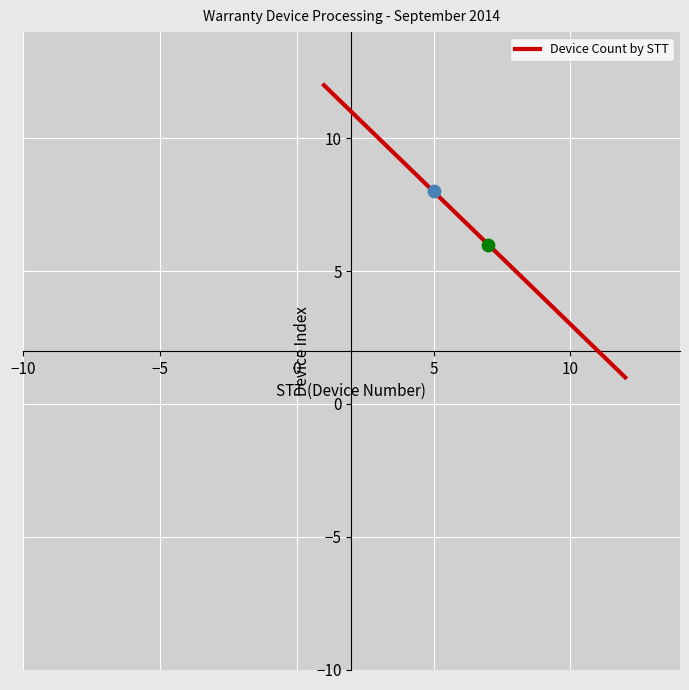

What is the difference between the maximum and minimum values?

11